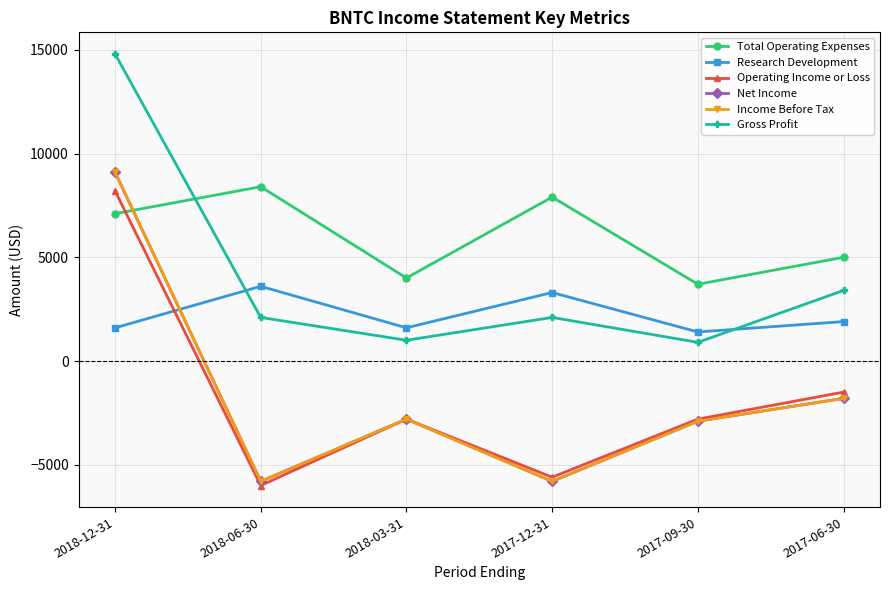

True or false: Net Income and Research Development intersect in this chart.

True